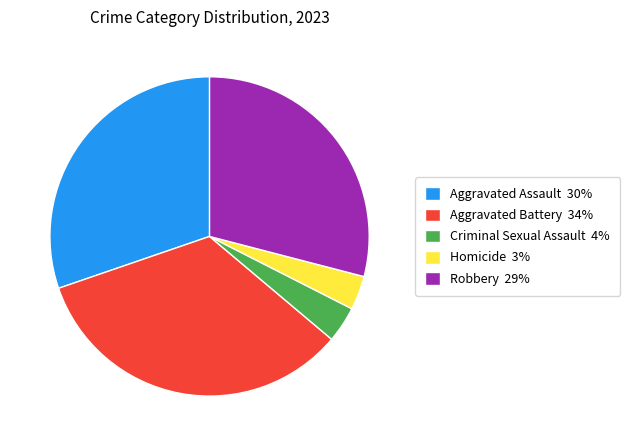

Is there any slice that represents more than half of the pie?

No